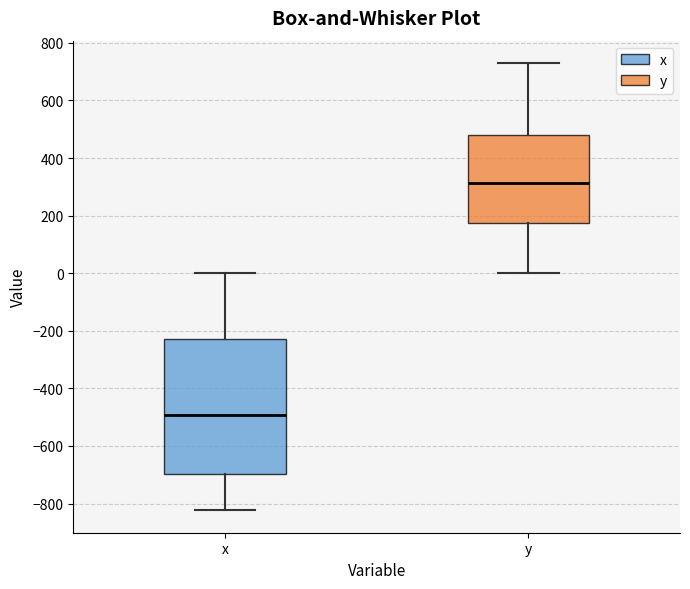

Reading left to right, transcribe this box plot: for each box, give where its median line is, the range the box spans, and where its two whiskers end, as read against the y-axis. The values are not printed on the chart, so give them approximately, as read against the axis.

x: median -500, box -700 to -220, whiskers -820 to 0
y: median 320, box 180 to 480, whiskers 0 to 740